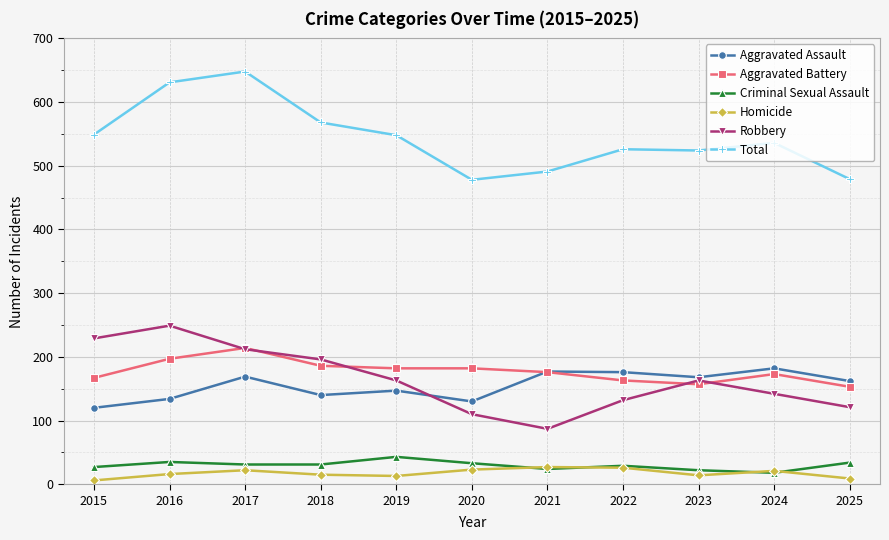

In Homicide, how many points are lower than both neighbors (excluding endpoints)?

2